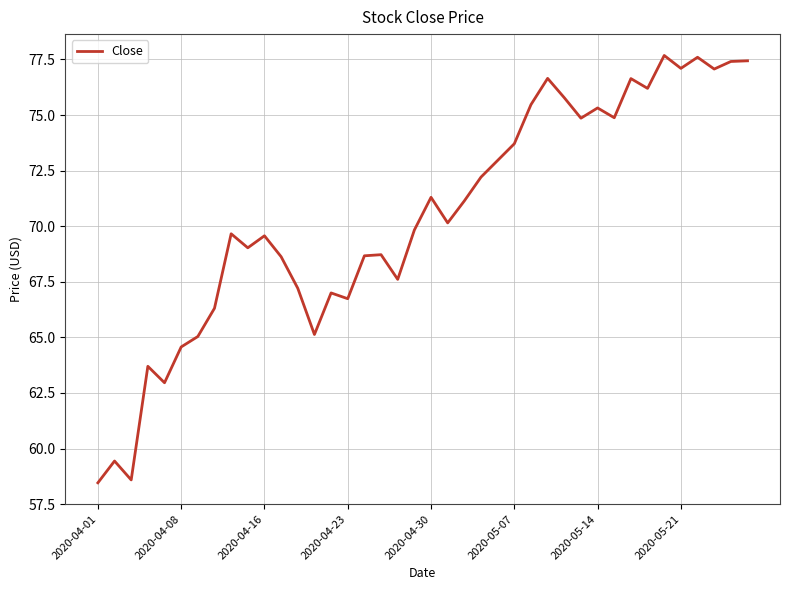

What is the difference between the maximum and minimum values?

19.2